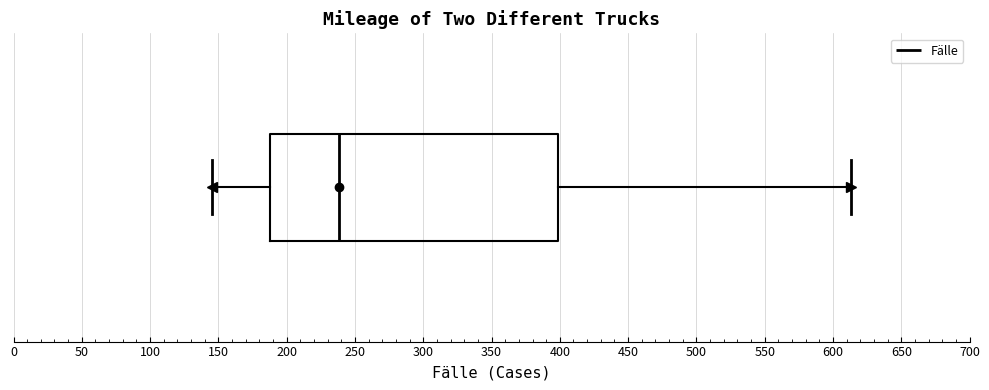

Transcribe this box plot: give where the median line is, the range the box spans, and where the two whiskers end, as read against the x-axis. The values are not printed on the chart, so give them approximately, as read against the axis.

median 240, box 190 to 400, whiskers 145 to 615